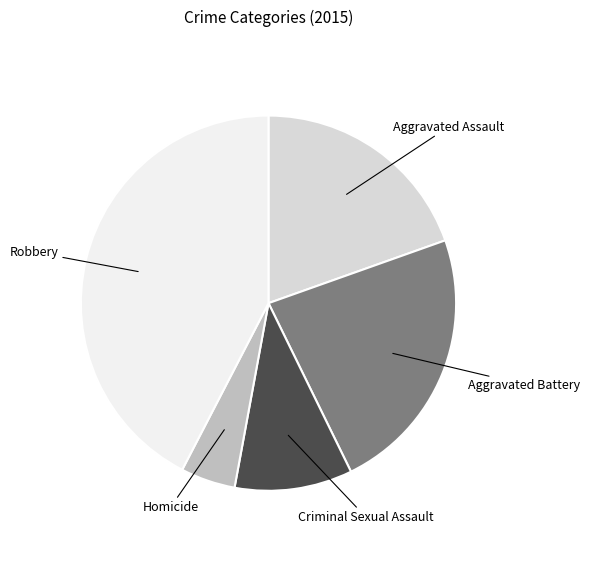

Is there any slice that represents more than half of the pie?

No